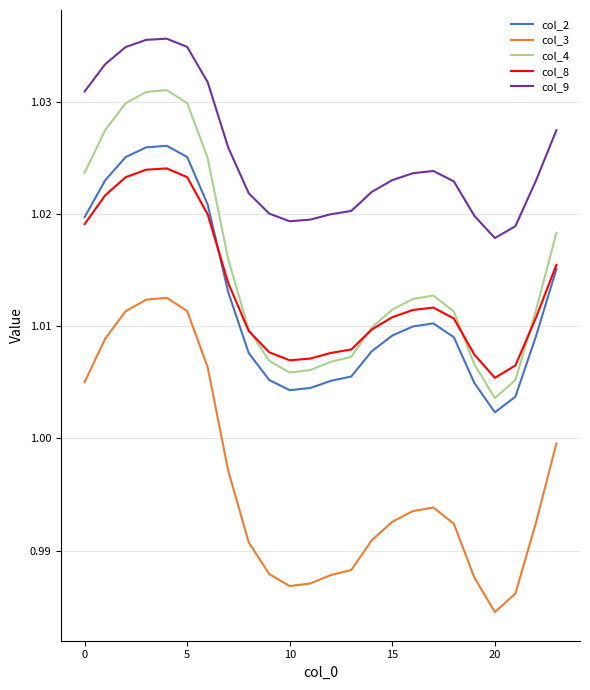

True or false: col_9 and col_3 intersect in this chart.

False